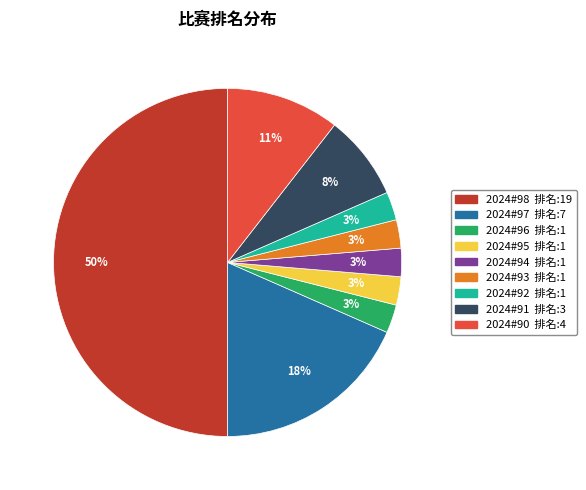

Between 2024#92 排名:1 and 2024#97 排名:7, which is larger?

2024#97 排名:7